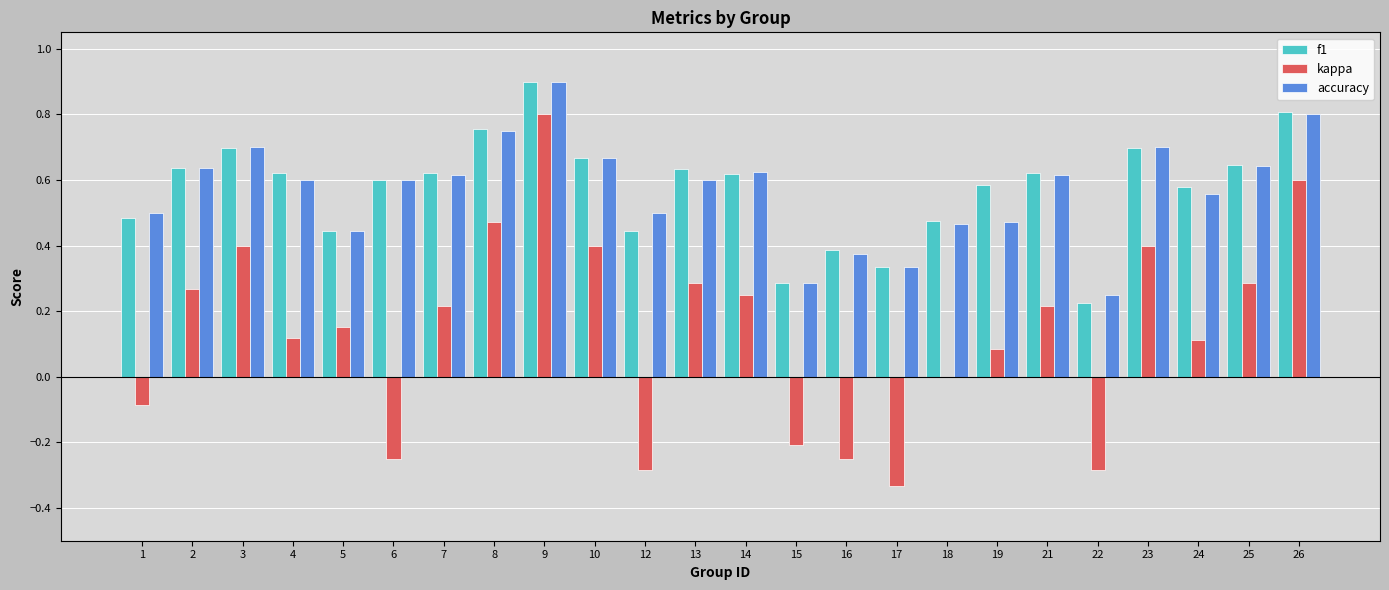

At which category is the sum across all series the highest?

9